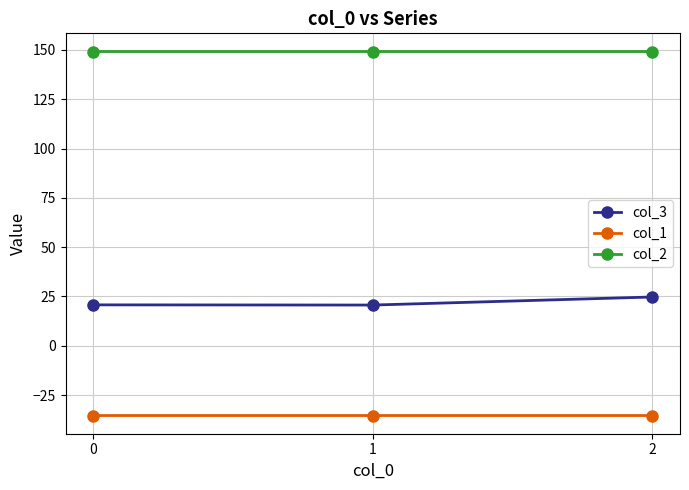

At how many categories does at least one series exceed 139?

3